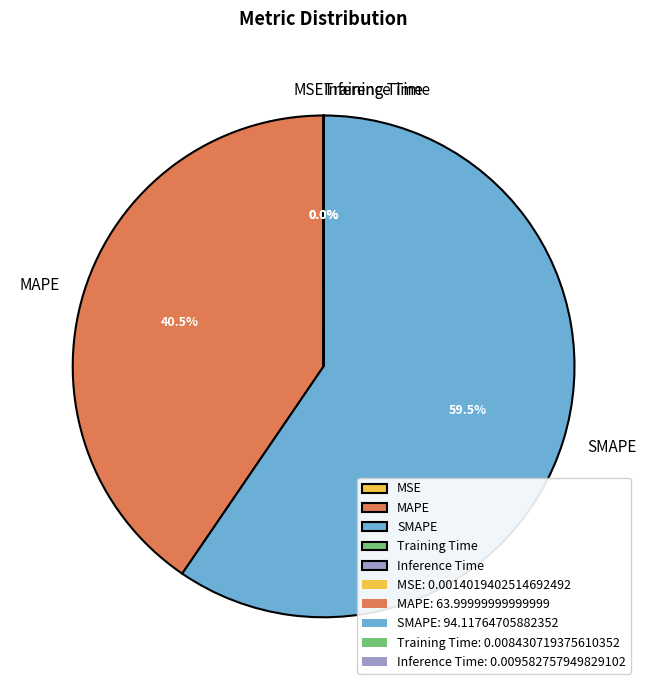

Which slice is the largest?

SMAPE